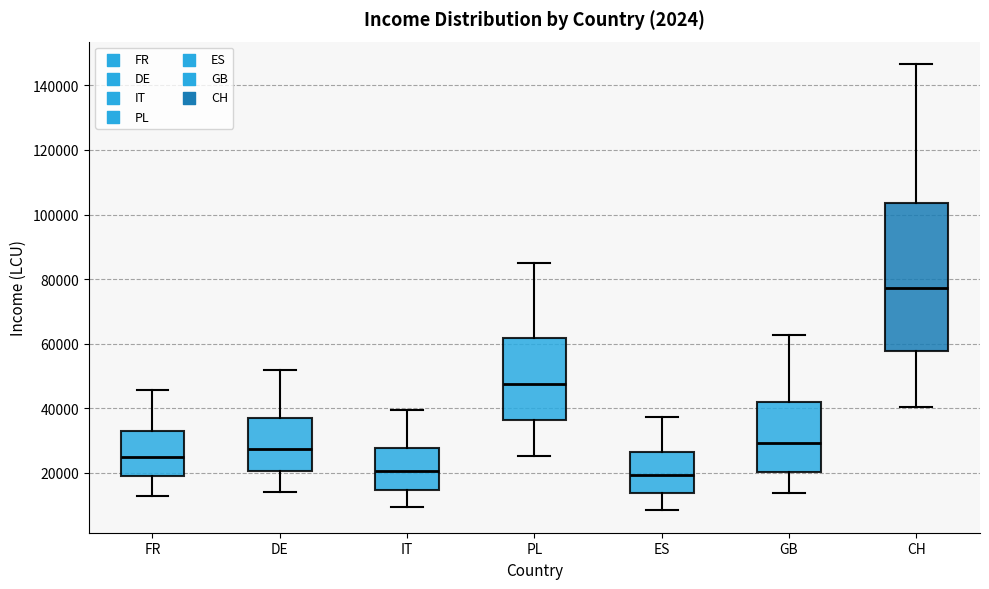

Reading left to right, read every box against the y-axis: the position of its median line, the range the box covers, and the ends of its whiskers. The values are not printed on the chart, so give them approximately, as read against the axis.

FR: median 26000, box 18000 to 32000, whiskers 12000 to 46000
DE: median 28000, box 20000 to 36000, whiskers 14000 to 52000
IT: median 20000, box 14000 to 28000, whiskers 10000 to 40000
PL: median 48000, box 36000 to 62000, whiskers 26000 to 86000
ES: median 20000, box 14000 to 26000, whiskers 8000 to 38000
GB: median 30000, box 20000 to 42000, whiskers 14000 to 62000
CH: median 78000, box 58000 to 104000, whiskers 40000 to 146000